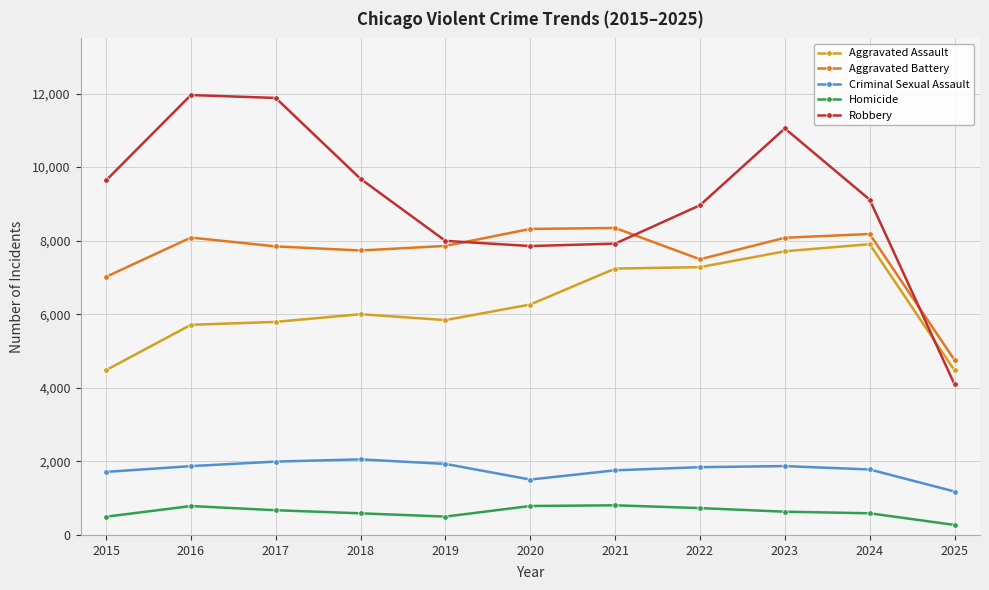

The Homicide series shows 224 at 2023. True or false?

False